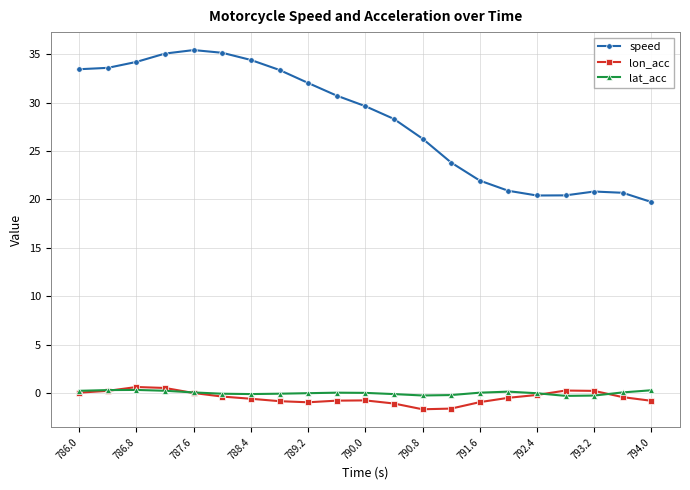

What is the lowest value of the speed series?

19.7